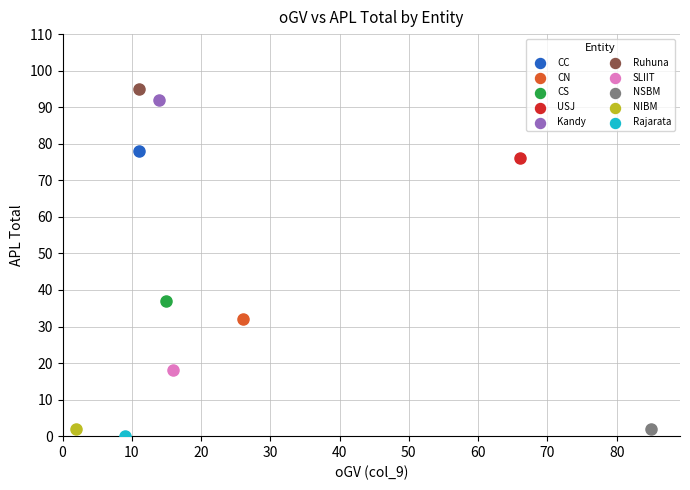

What are all the series names shown in the legend?

CC, CN, CS, USJ, Kandy, Ruhuna, SLIIT, NSBM, NIBM, Rajarata